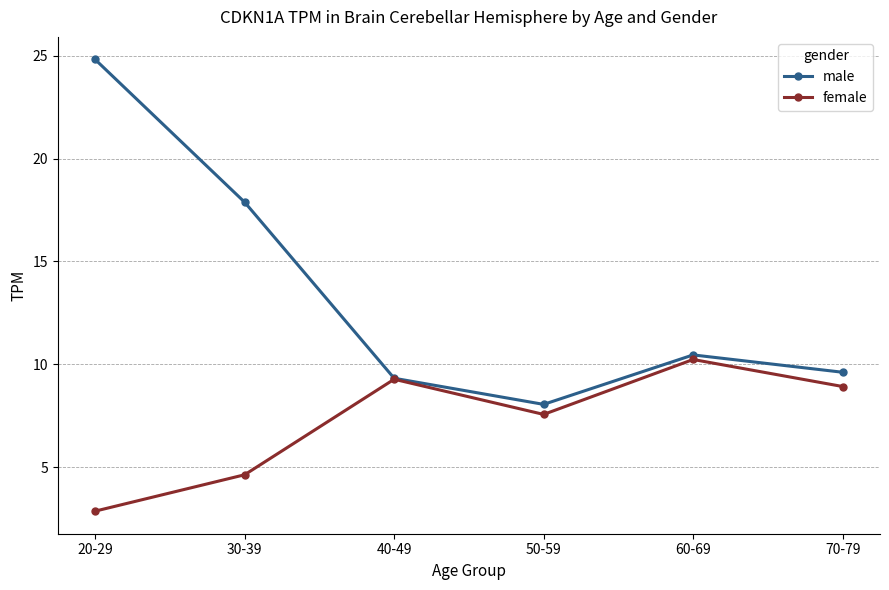

Count the number of data series in this chart.

2